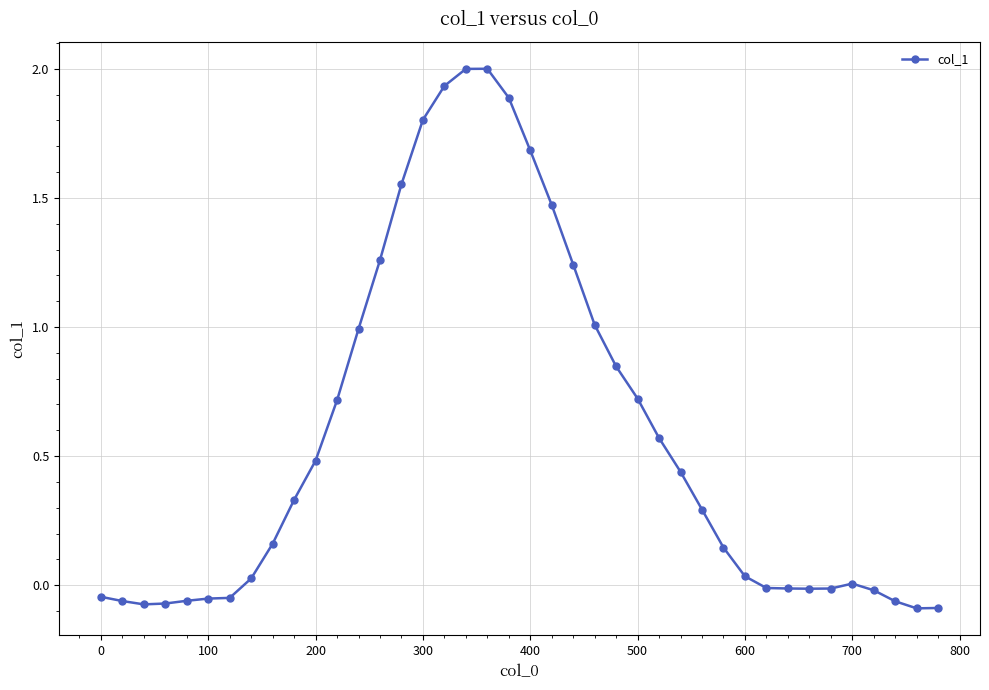

What is the greatest value displayed?

2.0